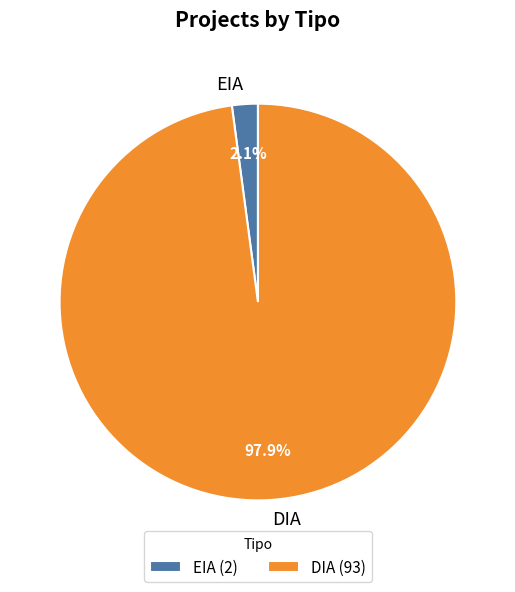

Combined, do EIA and DIA account for over 50%?

Yes